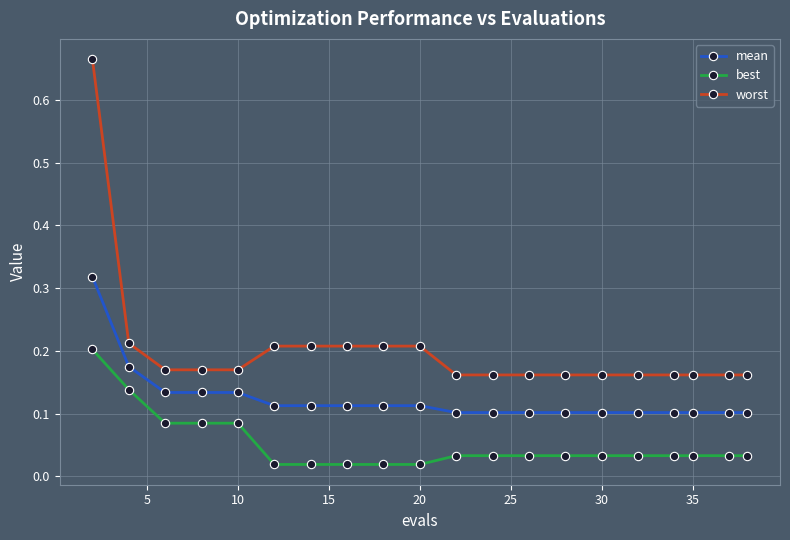

Which series has the largest total across all categories?

worst